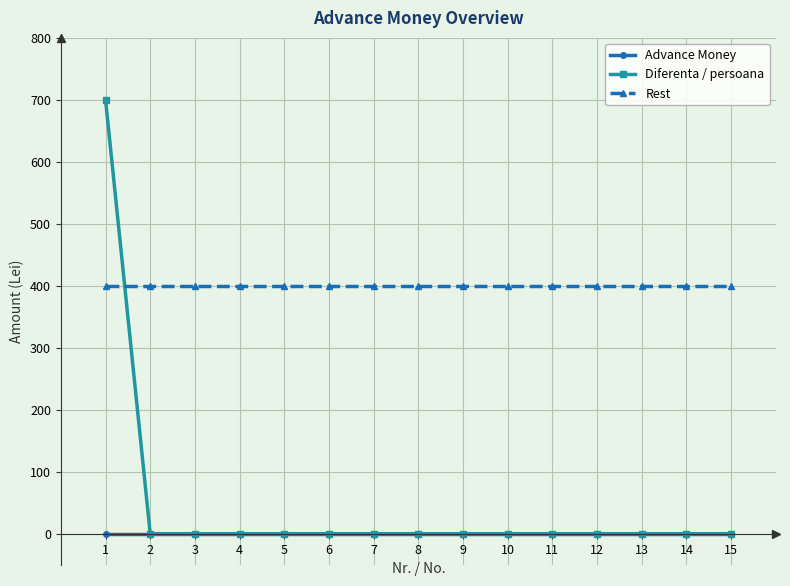

True or false: Advance Money and Rest cross at least once.

False